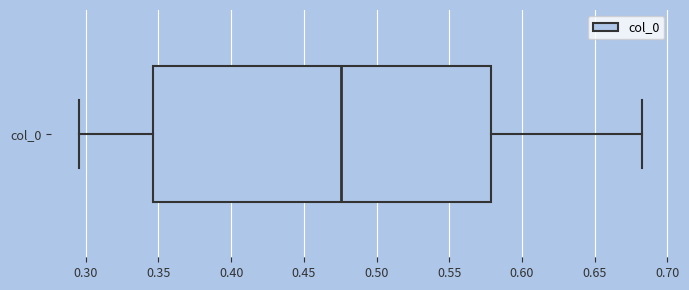

Transcribe this box plot: give where the median line is, the range the box spans, and where the two whiskers end, as read against the x-axis. The values are not printed on the chart, so give them approximately, as read against the axis.

median 0.475, box 0.345 to 0.580, whiskers 0.295 to 0.685